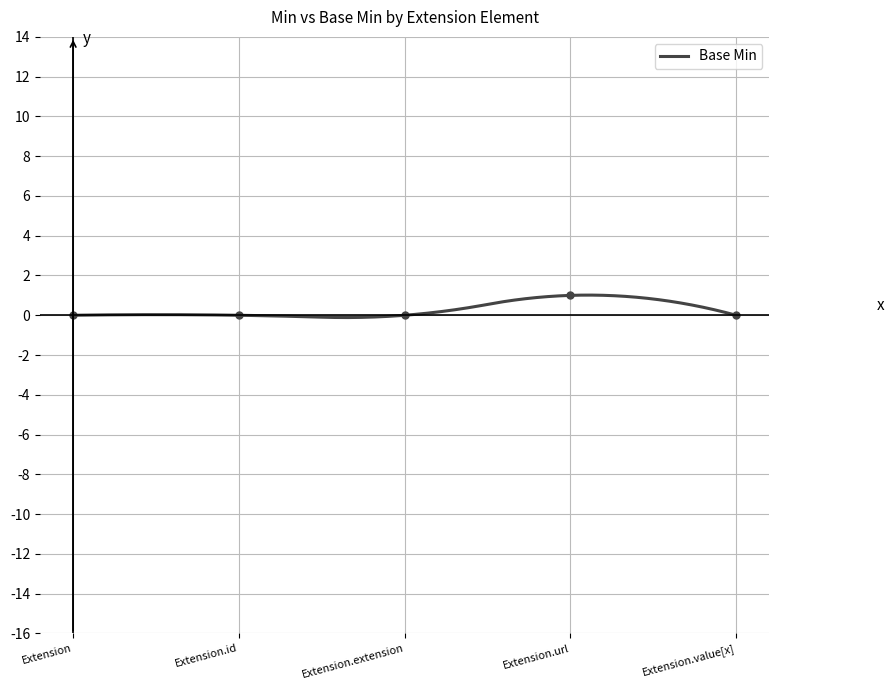

Is it true that the value at Extension.url is 1?

True